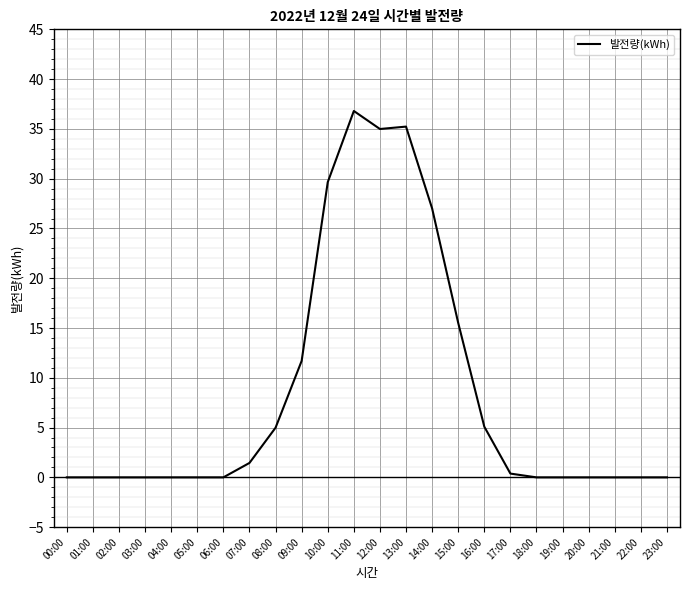

At which category does the chart reach its peak across all series?

11:00